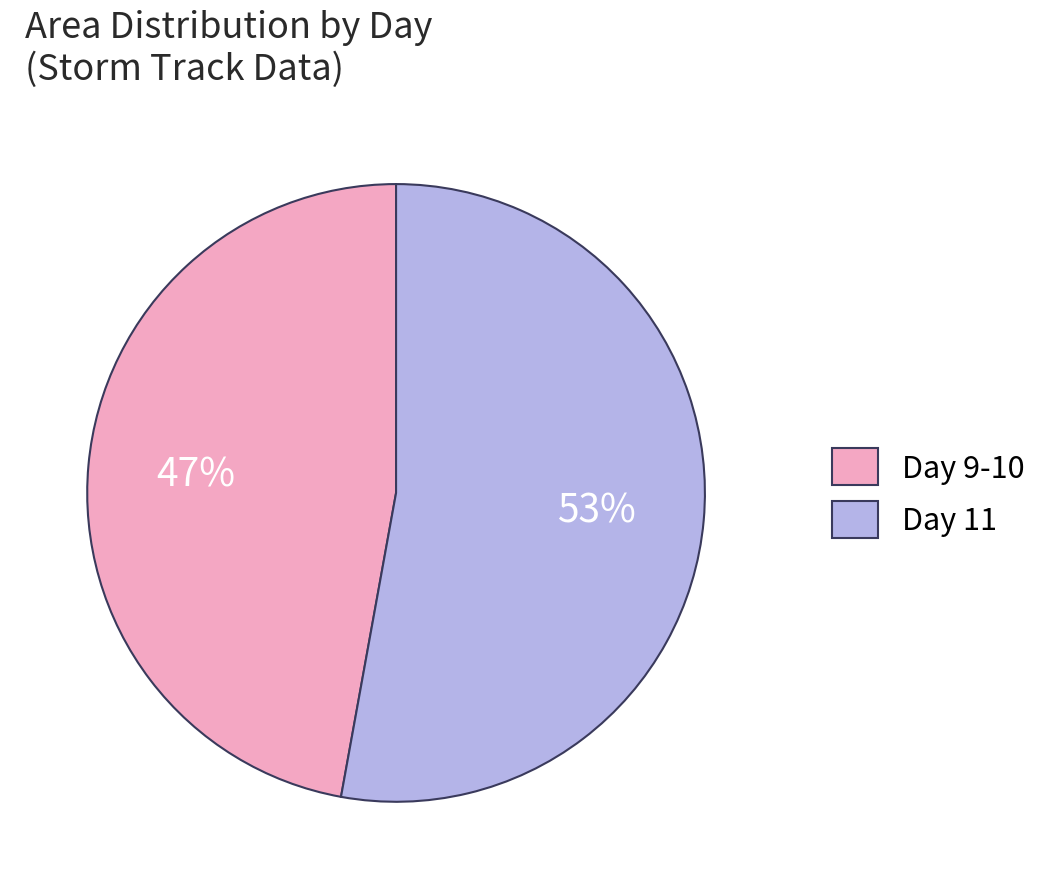

How many segments does this pie chart have?

2